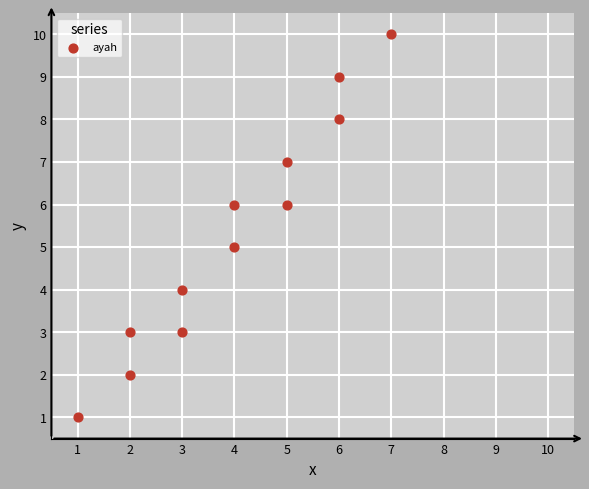

What is the average Y value?

5